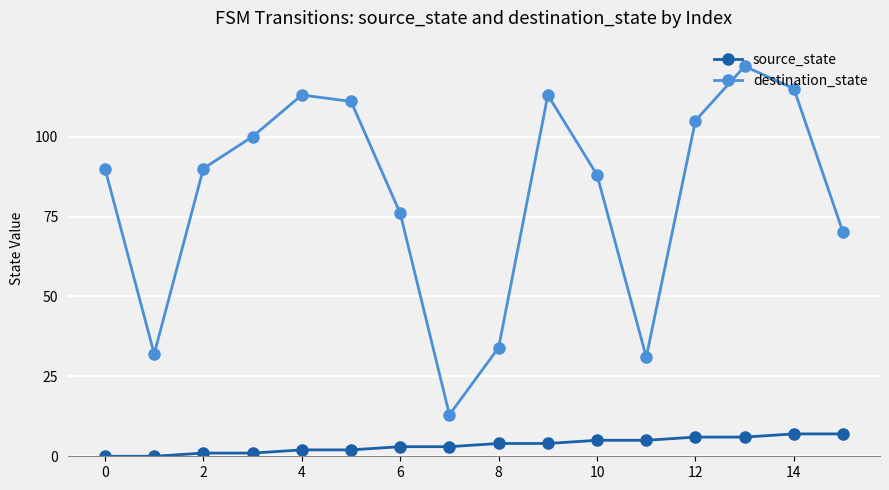

How many categories are shown in the chart?

16